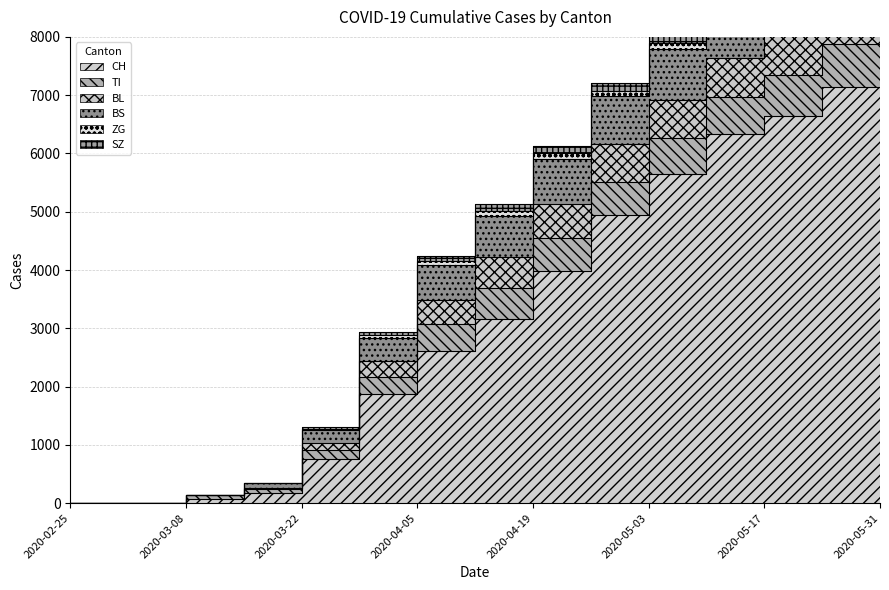

Where does the TI series first go above 4239?

2020-04-19